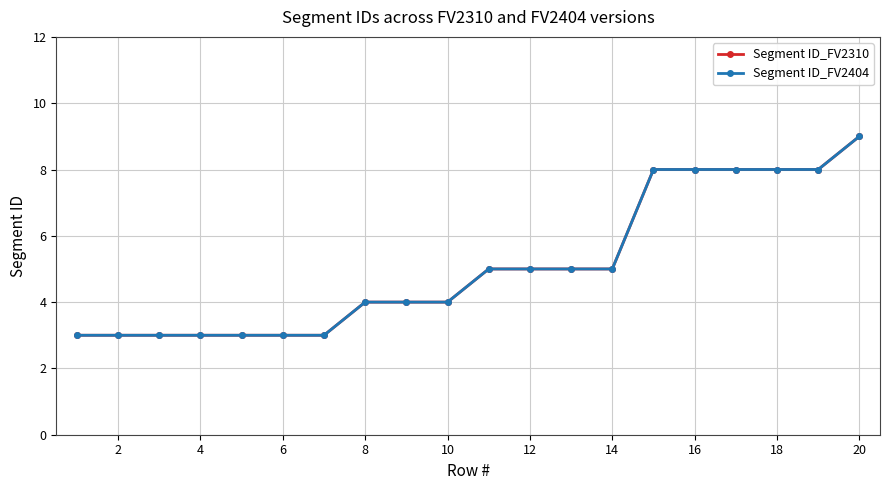

What is the value of the Segment ID_FV2310 point at the 4th from the left?

3